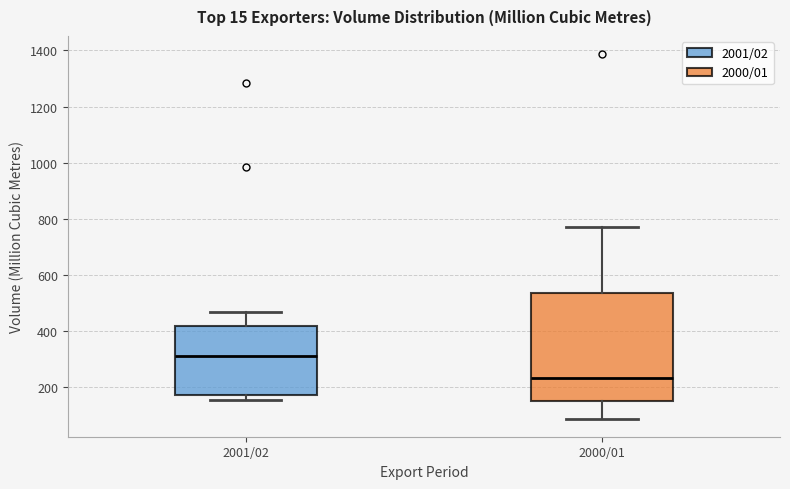

Where does the median line of the box for 2000/01 sit on the y-axis? The values are not printed on the chart, so give them approximately, as read against the axis.

240